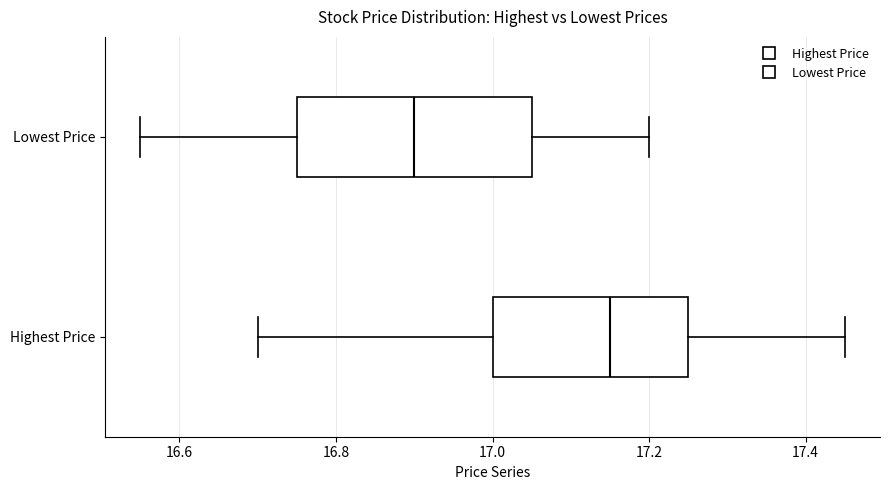

Which box is the widest, from its left edge to its right edge?

Lowest Price